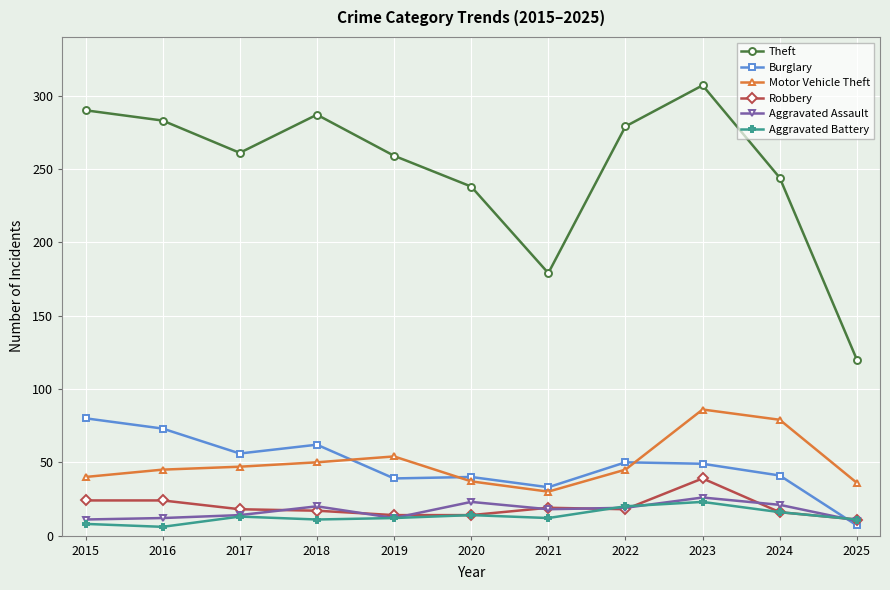

Where is the first local minimum for Burglary?

2017